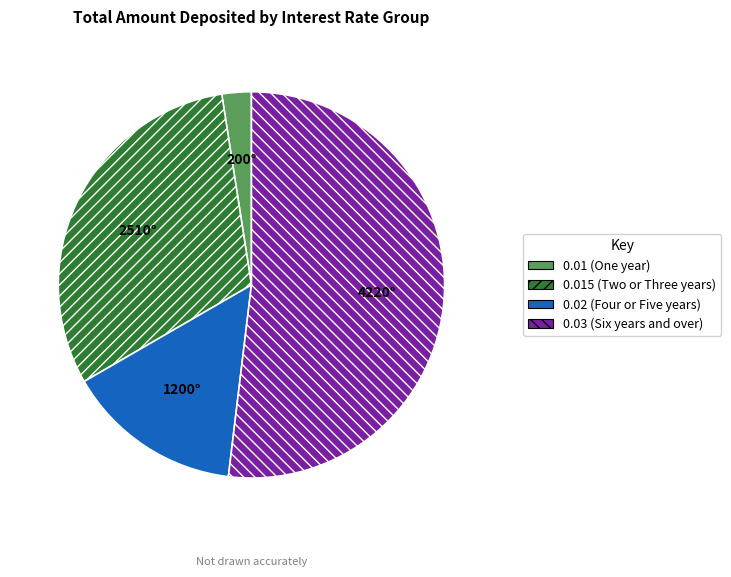

Is the sum of 0.01 (One year) and 0.015 (Two or Three years) greater than half?

No